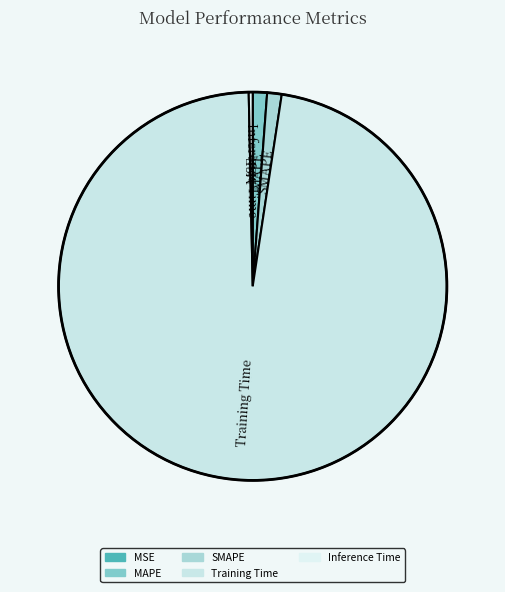

Is it true that Inference Time is 0% of the pie?

True